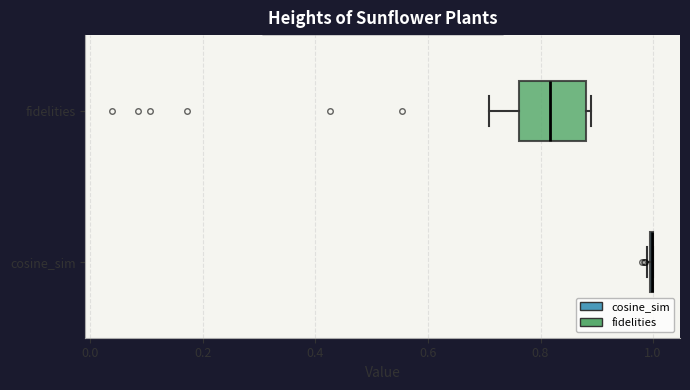

Reading bottom to top, transcribe this box plot: for each box, give where its median line is, the range the box spans, and where its two whiskers end, as read against the x-axis. The values are not printed on the chart, so give them approximately, as read against the axis.

cosine_sim: box collapsed to a line at 1.00, whiskers 0.98 to 1.00
fidelities: median 0.82, box 0.76 to 0.88, whiskers 0.70 to 0.88 (just right of the box's right edge)